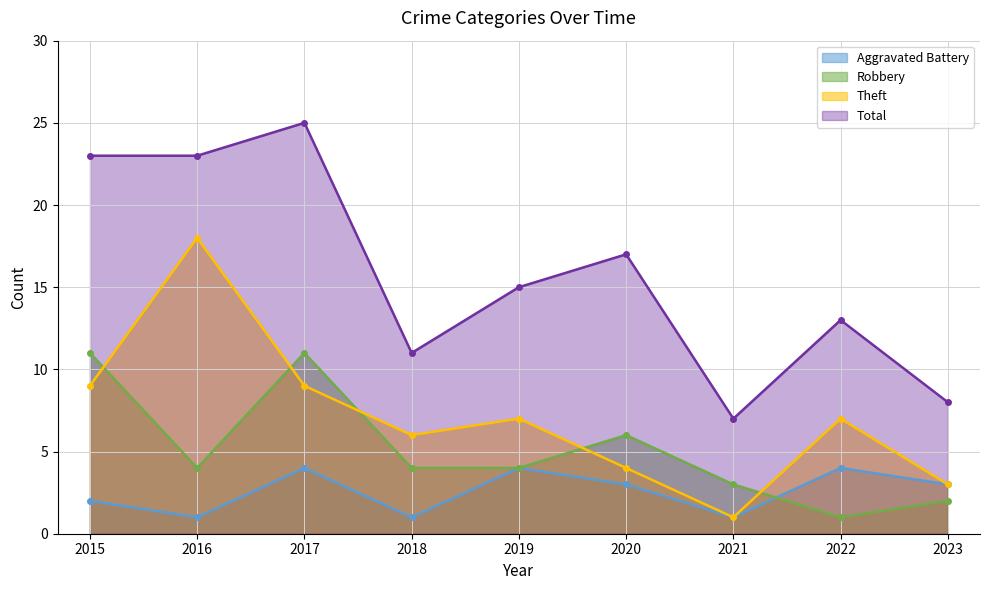

Reading right to left, list all the values displayed in this chart.

Aggravated Battery: 2023=3	2022=4	2021=1	2020=3	2019=4	2018=1	2017=4	2016=1	2015=2
Robbery: 2023=2	2022=1	2021=3	2020=6	2019=4	2018=4	2017=11	2016=4	2015=11
Theft: 2023=3	2022=7	2021=1	2020=4	2019=7	2018=6	2017=9	2016=18	2015=9
Total: 2023=8	2022=13	2021=7	2020=17	2019=15	2018=11	2017=25	2016=23	2015=23